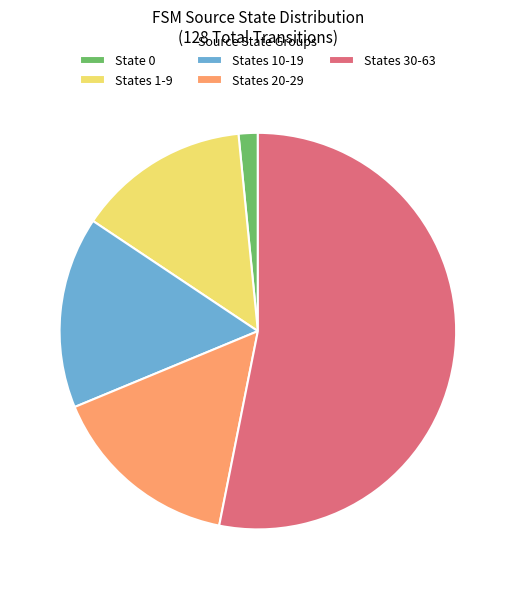

Is the sum of States 1-9 and States 20-29 greater than half?

No